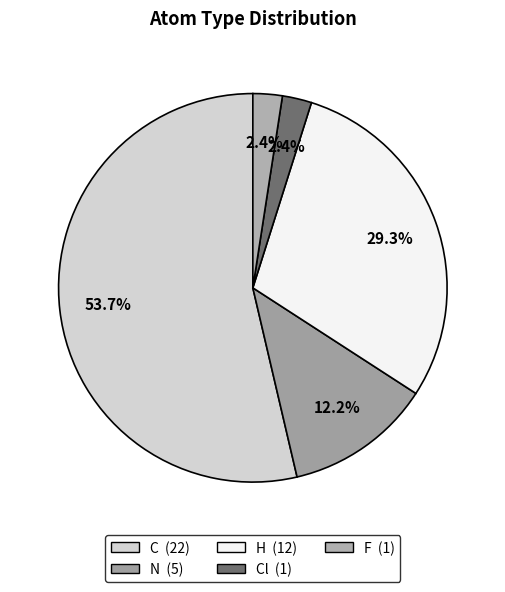

How many slices are in this pie chart?

5